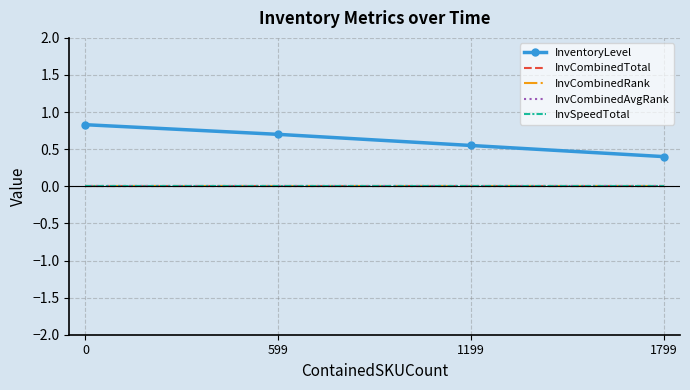

What is the difference between the maximum and minimum values in the InventoryLevel series?

0.4